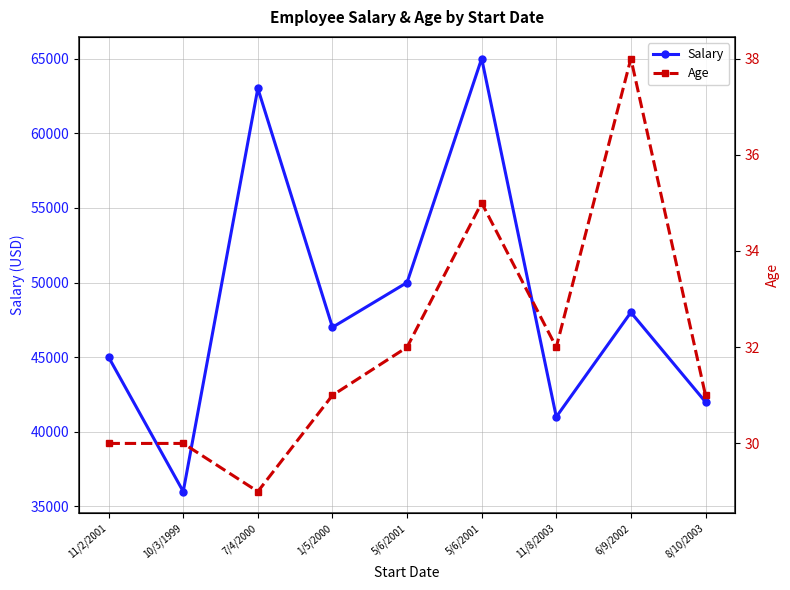

True or false: Age and Salary cross at least once.

False